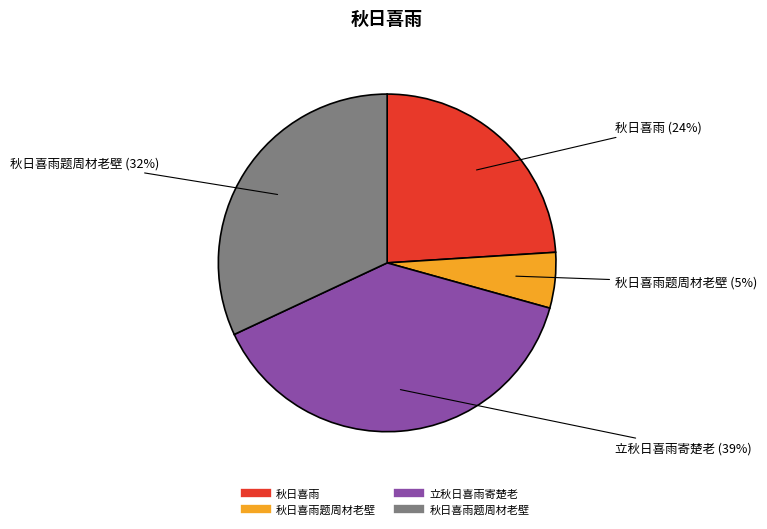

To the nearest percent, what is the average slice percentage?

25%